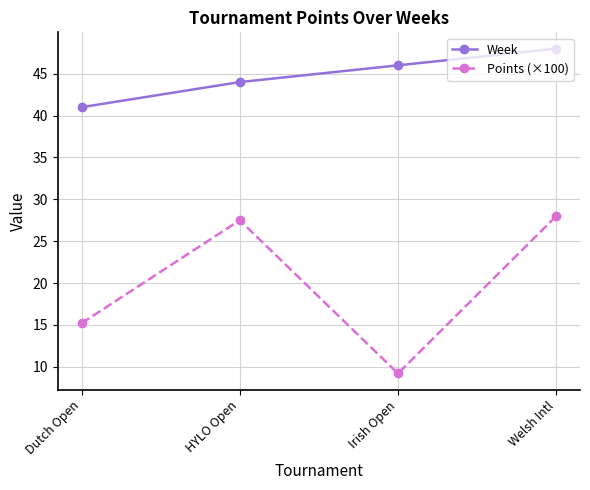

How many lines are shown in the chart?

2